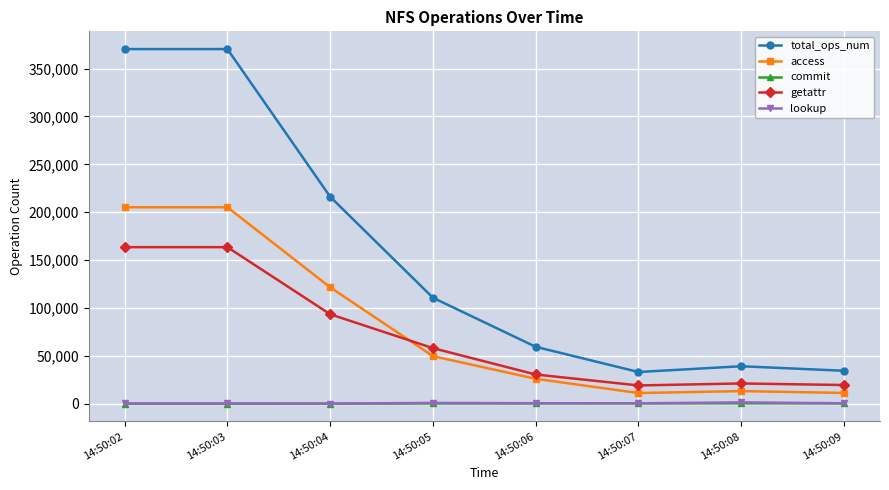

Where do getattr and access first cross each other?

14:50:04 and 14:50:05